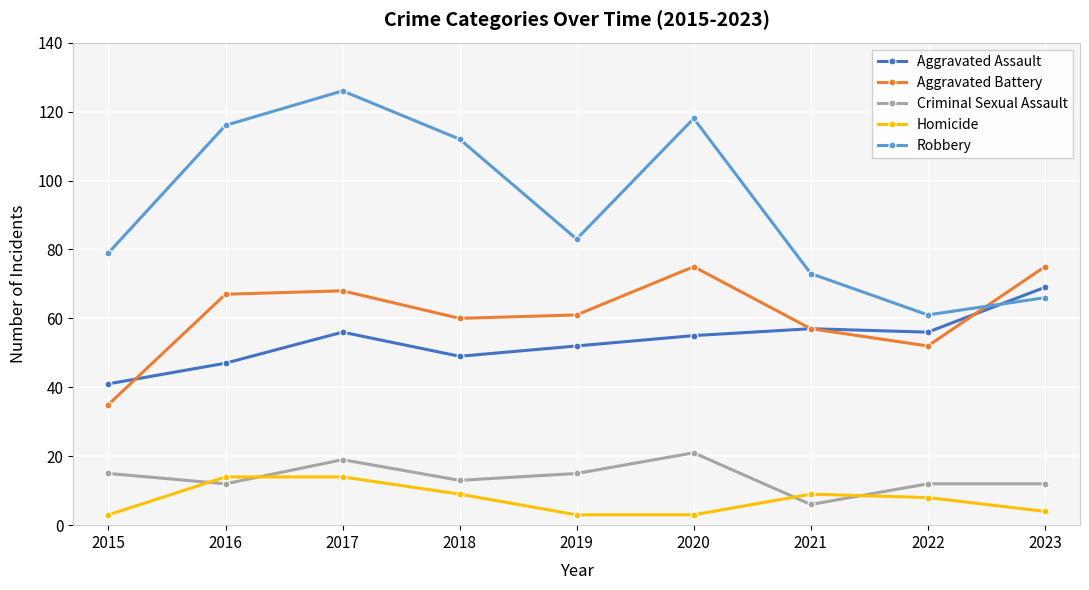

Reading left to right, list all the values displayed in this chart.

Aggravated Assault: 2015=41	2016=47	2017=56	2018=49	2019=52	2020=55	2021=57	2022=56	2023=69
Aggravated Battery: 2015=35	2016=67	2017=68	2018=60	2019=61	2020=75	2021=57	2022=52	2023=75
Criminal Sexual Assault: 2015=15	2016=12	2017=19	2018=13	2019=15	2020=21	2021=6	2022=12	2023=12
Homicide: 2015=3	2016=14	2017=14	2018=9	2019=3	2020=3	2021=9	2022=8	2023=4
Robbery: 2015=79	2016=116	2017=126	2018=112	2019=83	2020=118	2021=73	2022=61	2023=66